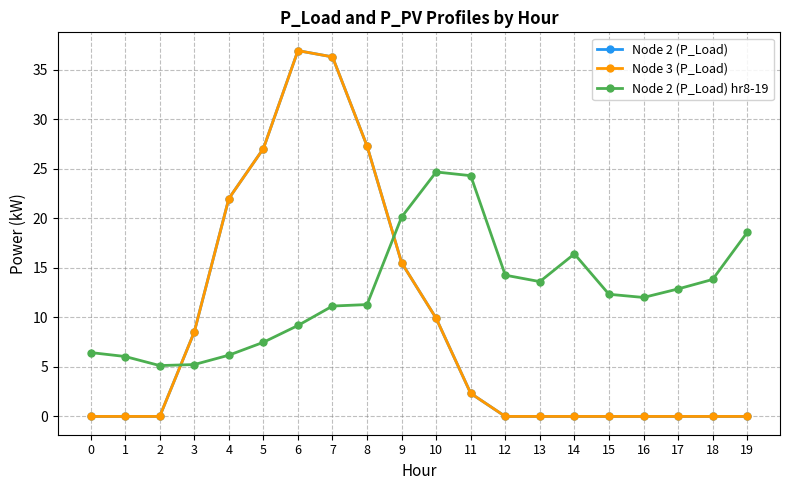

What is the spread (max minus min) of values at 4?

15.8